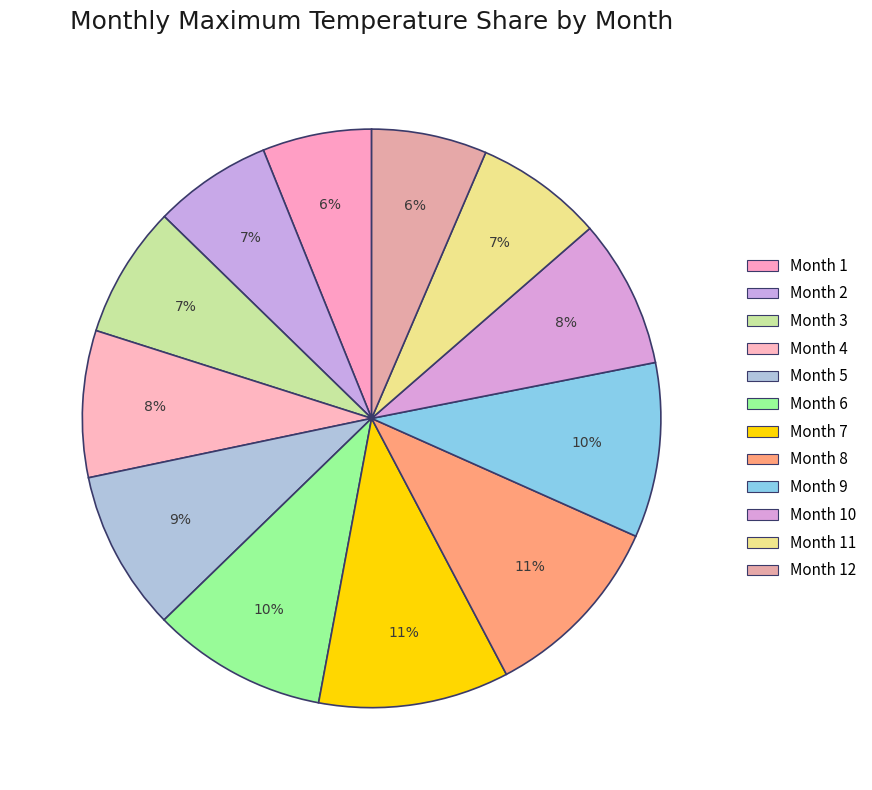

Which category has the biggest portion of the pie?

7